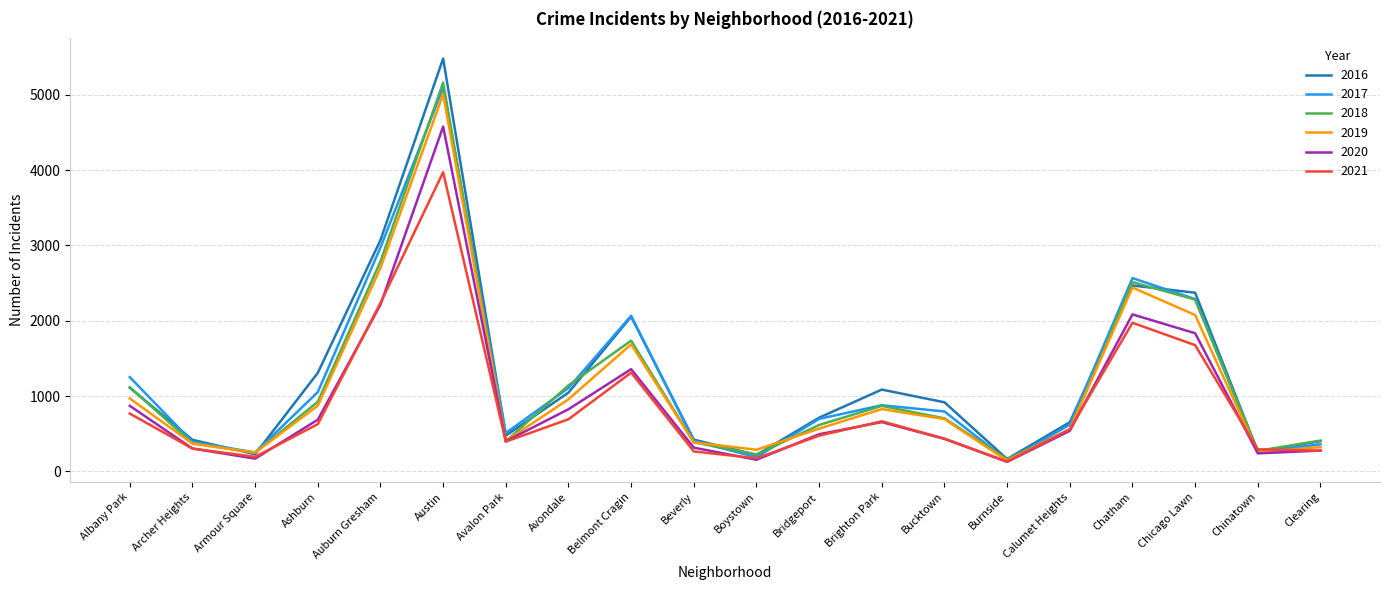

What is the difference between the highest and lowest values at Avalon Park?

114